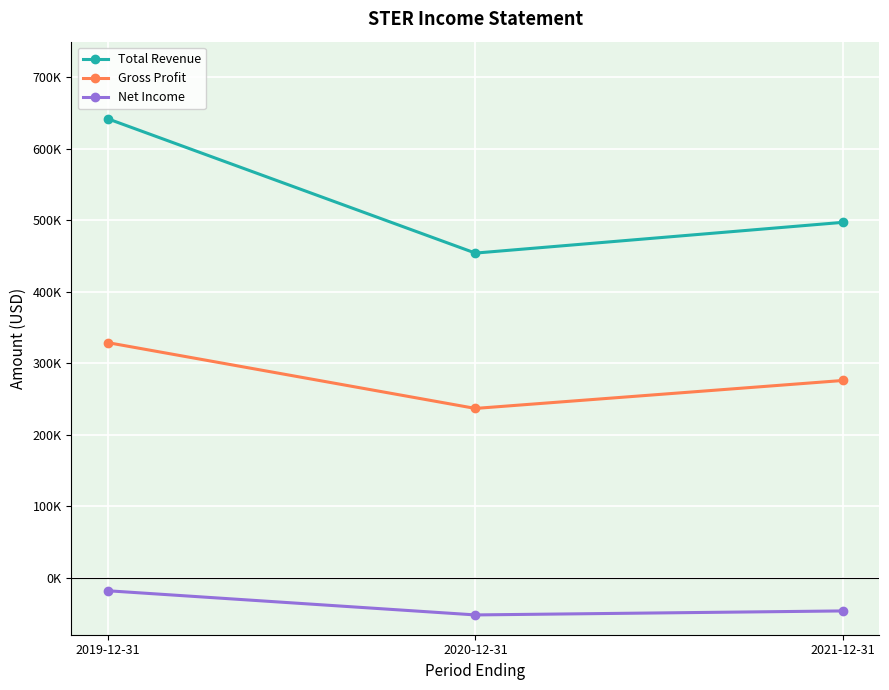

At which label does Net Income first exceed -46700?

2019-12-31